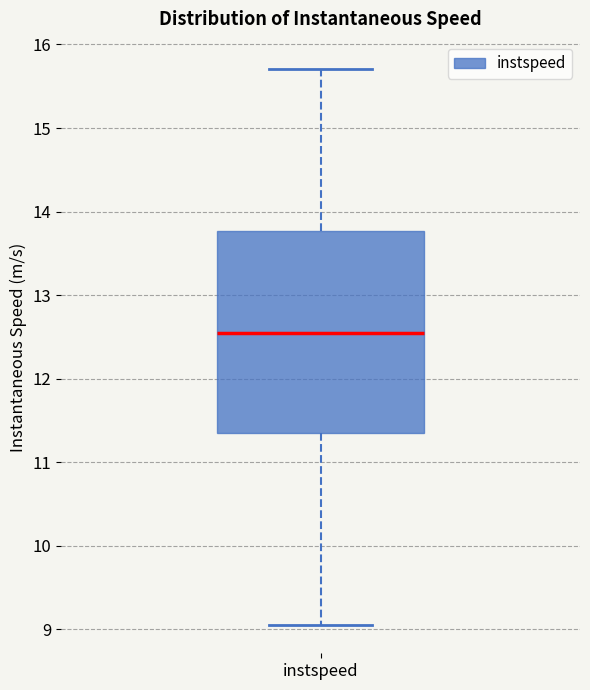

Read this box plot against the y-axis: the position of the median line, the range covered by the box, and the ends of both whiskers. The values are not printed on the chart, so give them approximately, as read against the axis.

median 12.6, box 11.3 to 13.8, whiskers 9.0 to 15.7